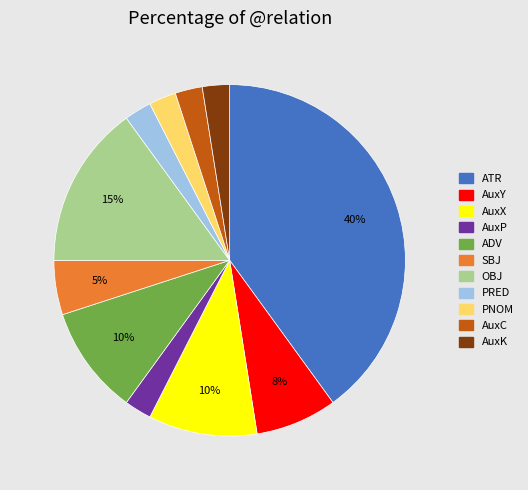

True or false: PRED accounts for 2% of the total.

True